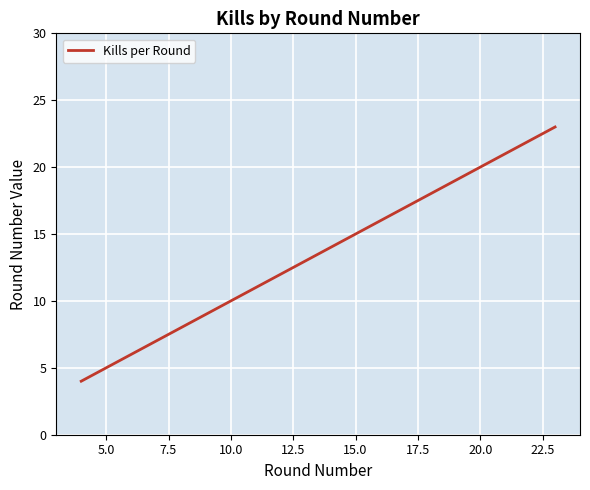

What is the maximum value shown in the chart?

23